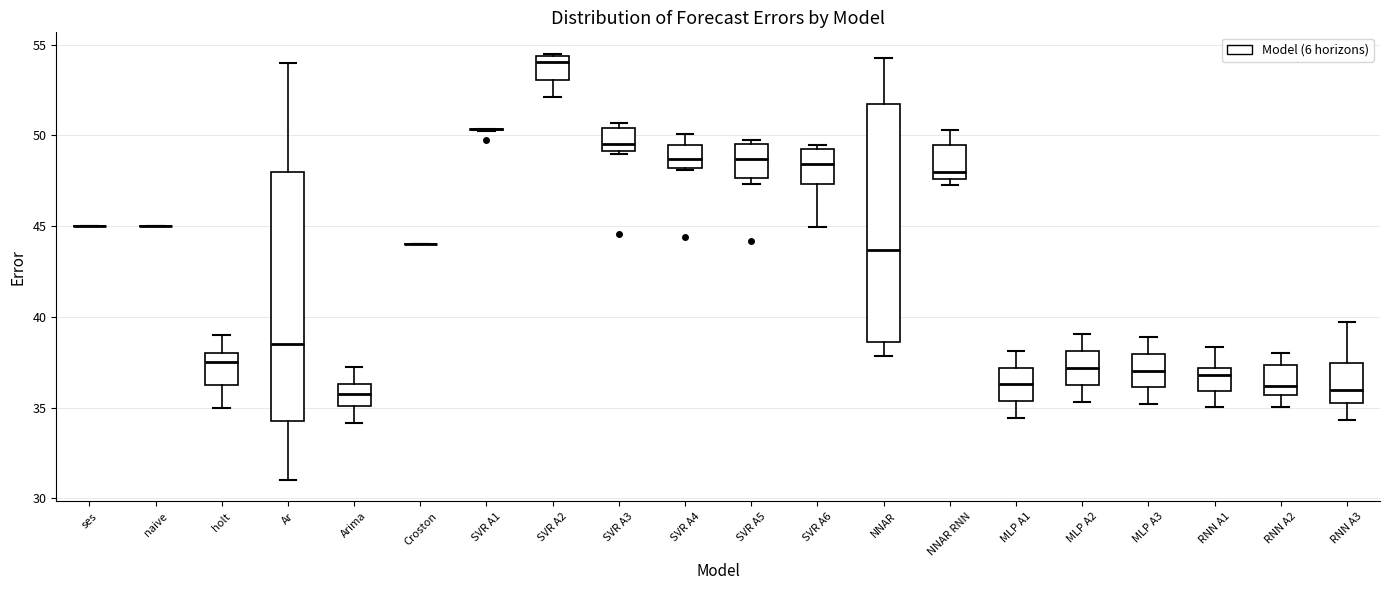

Reading left to right, transcribe this box plot: for each box, give where its median line is, the range the box spans, and where its two whiskers end, as read against the y-axis. The values are not printed on the chart, so give them approximately, as read against the axis.

ses: box collapsed to a line at 45.0, whiskers 45.0 to 45.0
naive: box collapsed to a line at 45.0, whiskers 45.0 to 45.0
holt: median 37.5, box 36.5 to 38.0, whiskers 35.0 to 39.0
Ar: median 38.5, box 34.5 to 48.0, whiskers 31.0 to 54.0
Arima: median 35.5, box 35.0 to 36.5, whiskers 34.0 to 37.5
Croston: box collapsed to a line at 44.0, whiskers 44.0 to 44.0
SVR A1: box collapsed to a line at 50.5, whiskers 50.5 to 50.5
SVR A2: median 54.0, box 53.0 to 54.5, whiskers 52.0 to 54.5
SVR A3: median 49.5, box 49.0 to 50.5, whiskers 49.0 to 50.5 (just above the box's upper edge)
SVR A4: median 48.5, box 48.0 to 49.5, whiskers 48.0 to 50.0
SVR A5: median 48.5, box 47.5 to 49.5, whiskers 47.5 (just below the box's lower edge) to 50.0
SVR A6: median 48.5, box 47.5 to 49.0, whiskers 45.0 to 49.5
NNAR: median 43.5, box 38.5 to 51.5, whiskers 38.0 to 54.5
NNAR RNN: median 48.0, box 47.5 to 49.5, whiskers 47.5 (just below the box's lower edge) to 50.5
MLP A1: median 36.5, box 35.5 to 37.0, whiskers 34.5 to 38.0
MLP A2: median 37.0, box 36.5 to 38.0, whiskers 35.5 to 39.0
MLP A3: median 37.0, box 36.0 to 38.0, whiskers 35.0 to 39.0
RNN A1: median 37.0 (just below the box's upper edge), box 36.0 to 37.0, whiskers 35.0 to 38.5
RNN A2: median 36.0, box 35.5 to 37.5, whiskers 35.0 to 38.0
RNN A3: median 36.0, box 35.5 to 37.5, whiskers 34.5 to 39.5